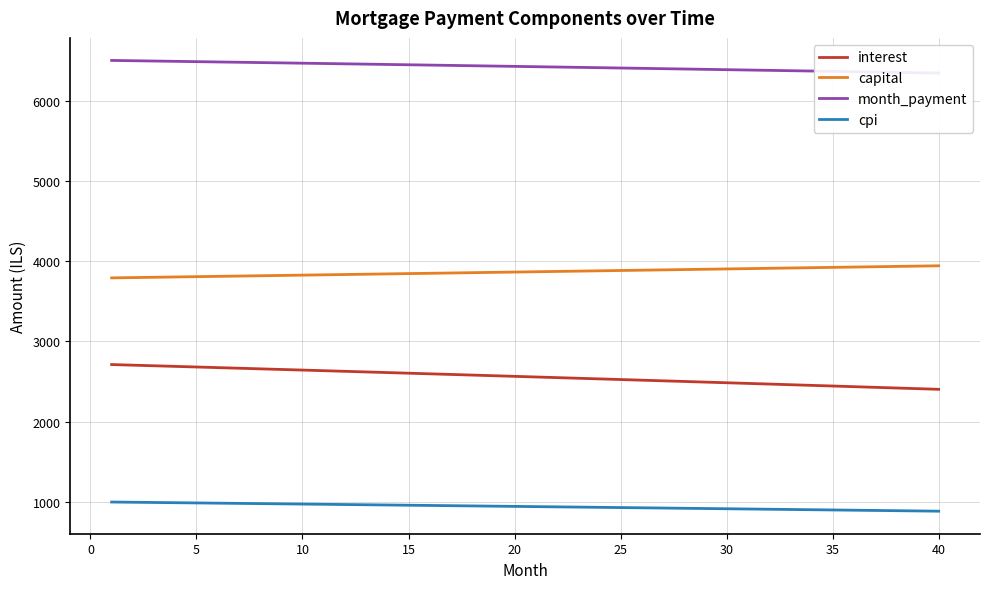

True or false: interest and capital cross at least once.

False